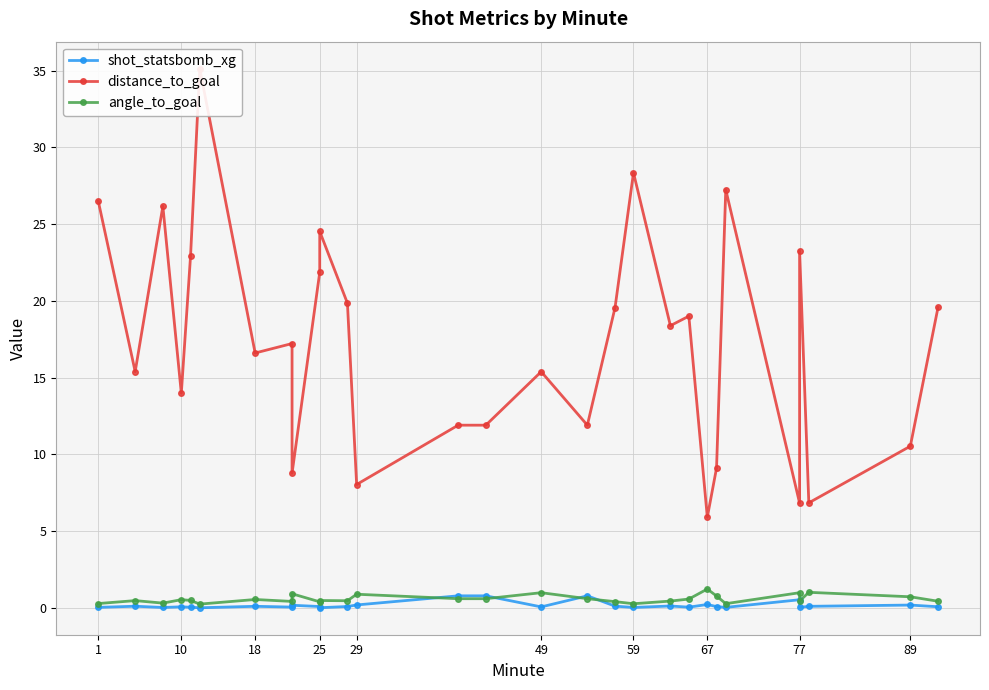

What is the spread (max minus min) of values at 1?

26.5